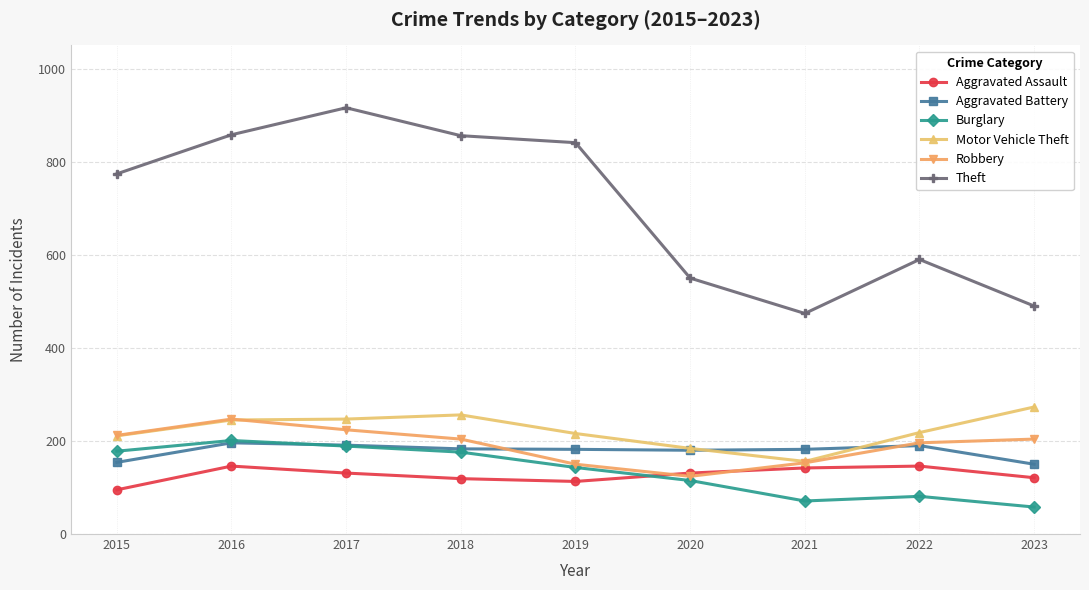

What is the total value across all series at 2015?

1624